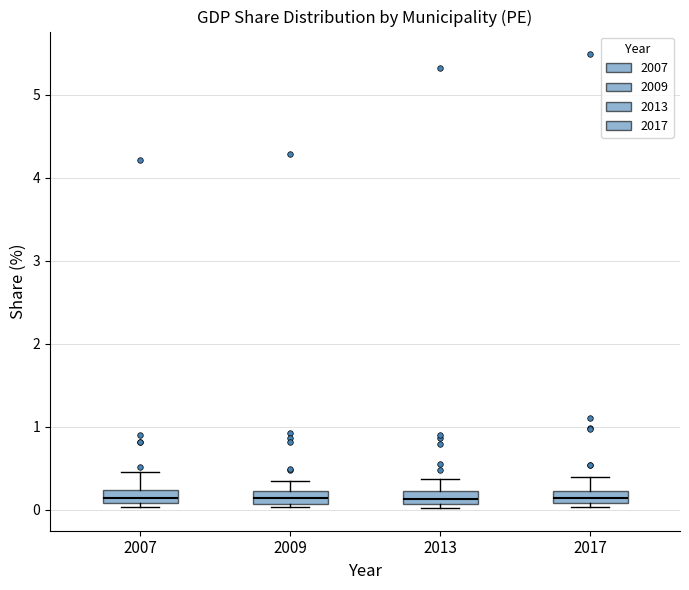

Where is the upper edge of the box at x = 2009 on the y-axis? The values are not printed on the chart, so give them approximately, as read against the axis.

0.2